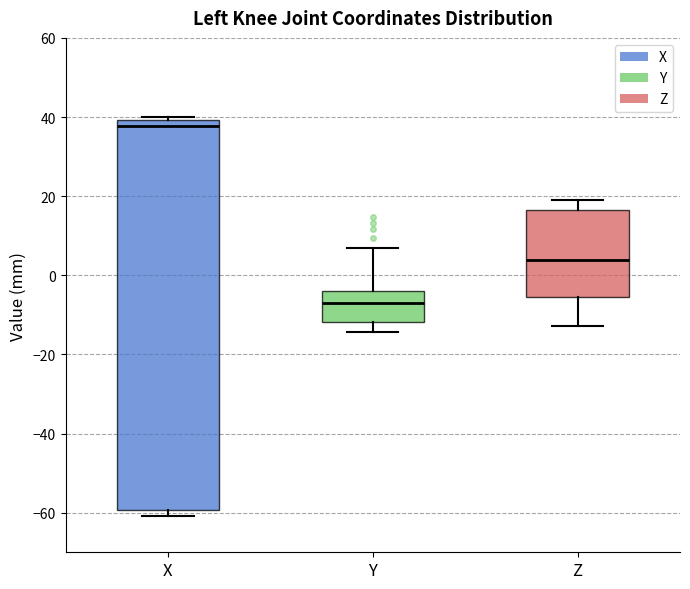

Which box has the highest median line?

X